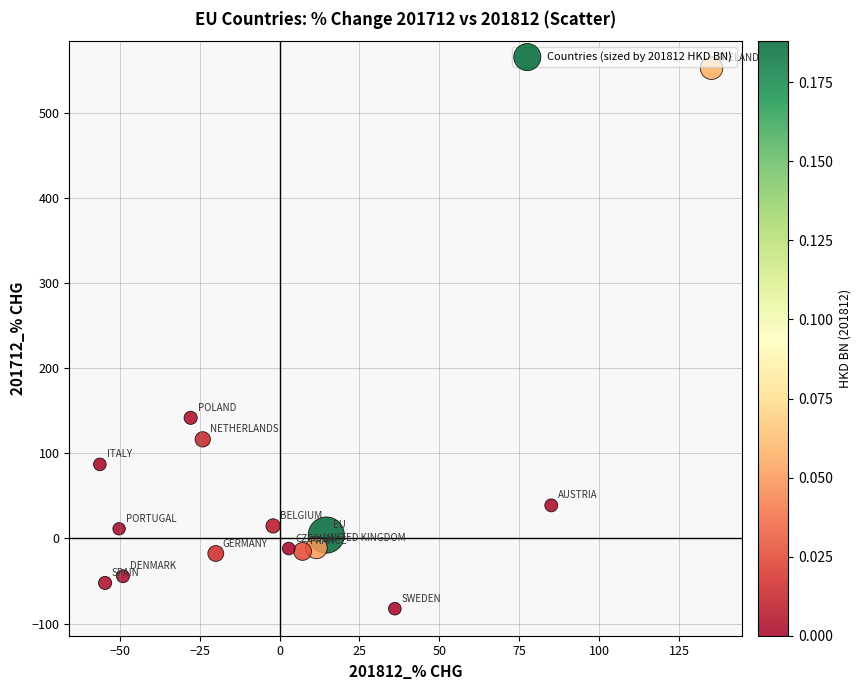

What Y value in the scatter plot is closest to 235?

141.9